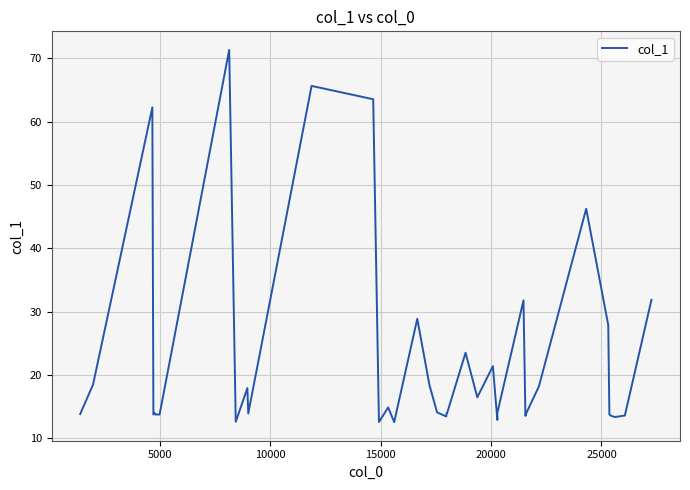

How many lines are shown in the chart?

1